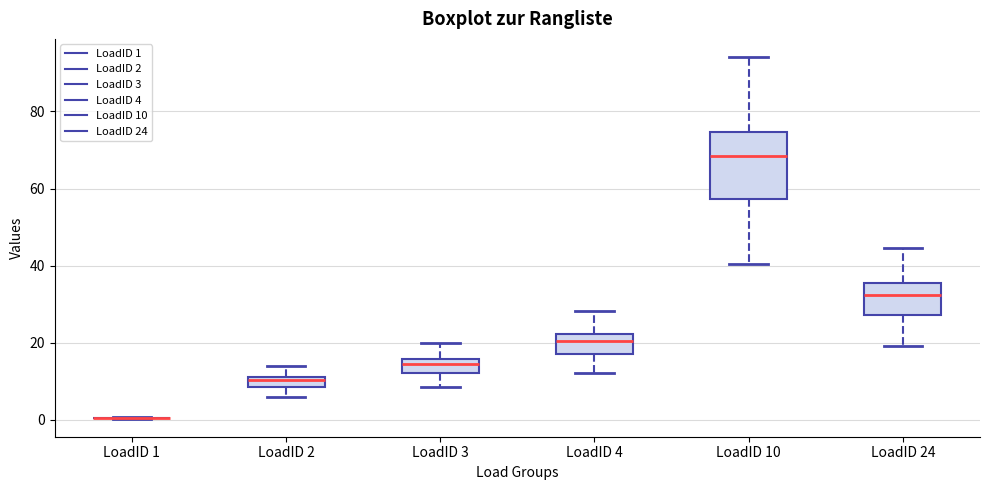

Comparing the boxes themselves (not the whiskers), which one is the tallest?

LoadID 10